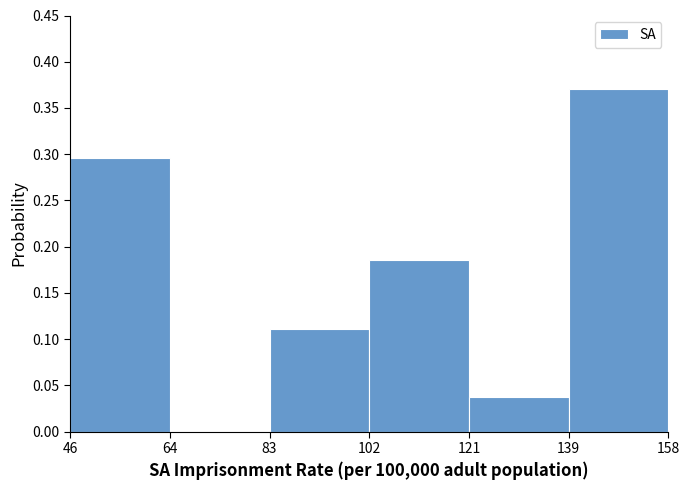

Reading left to right, list every bar in this chart as the range it spans on the x-axis followed by its height. The values are not printed on the chart, so give them approximately, as read against the axis.

46 to 64: 0.295
64 to 83: 0
83 to 102: 0.110
102 to 121: 0.185
121 to 139: 0.035
139 to 158: 0.370